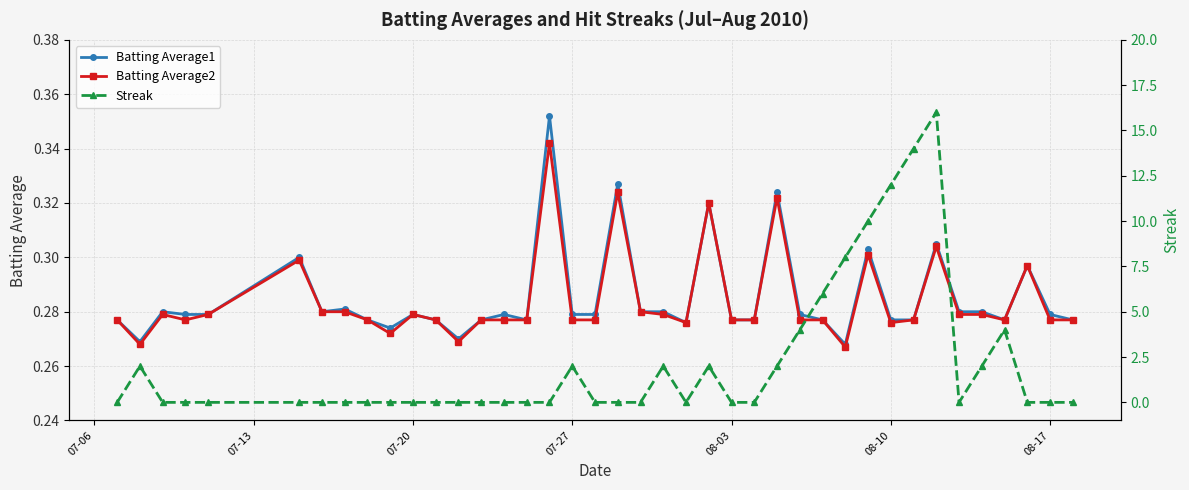

How many Batting Average1 values are between 0 and 1?

40